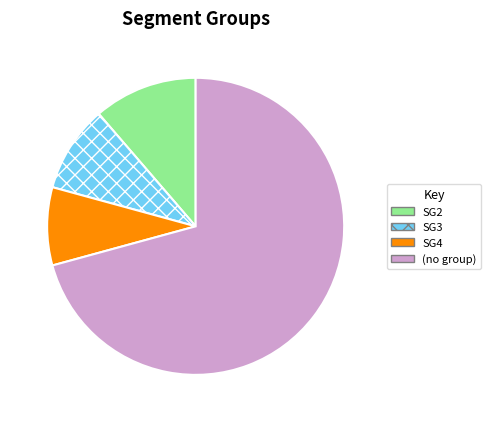

Is there a majority slice in this chart?

Yes